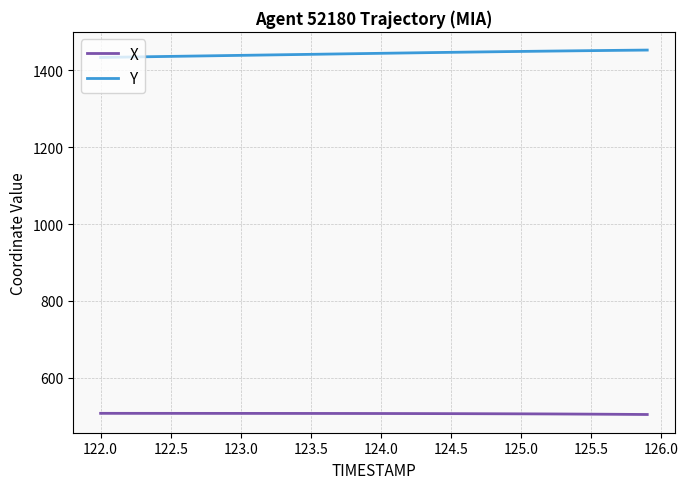

Which series has the largest total across all categories?

Y